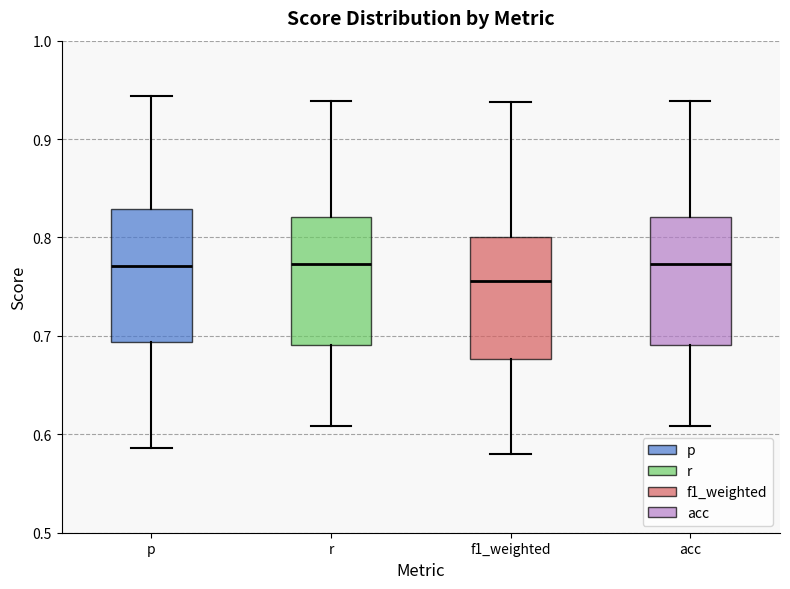

Where is the upper edge of the box for acc on the y-axis? The values are not printed on the chart, so give them approximately, as read against the axis.

0.82